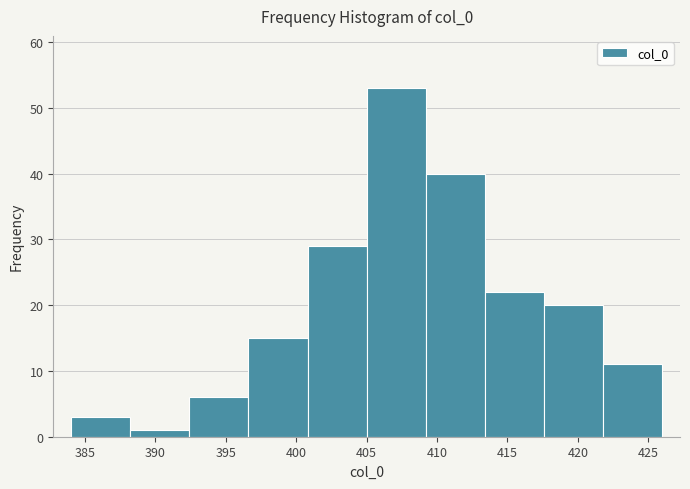

Reading left to right, transcribe this chart: for each bar, give the range it covers on the x-axis and its height. Neither the bar edges nor the heights are printed on the chart, so give them approximately, as read against the axes.

384.0 to 388.2: 3
388.2 to 392.4: 1
392.4 to 396.6: 6
396.6 to 400.8: 15
400.8 to 405.0: 29
405.0 to 409.2: 53
409.2 to 413.4: 40
413.4 to 417.6: 22
417.6 to 421.8: 20
421.8 to 426.0: 11